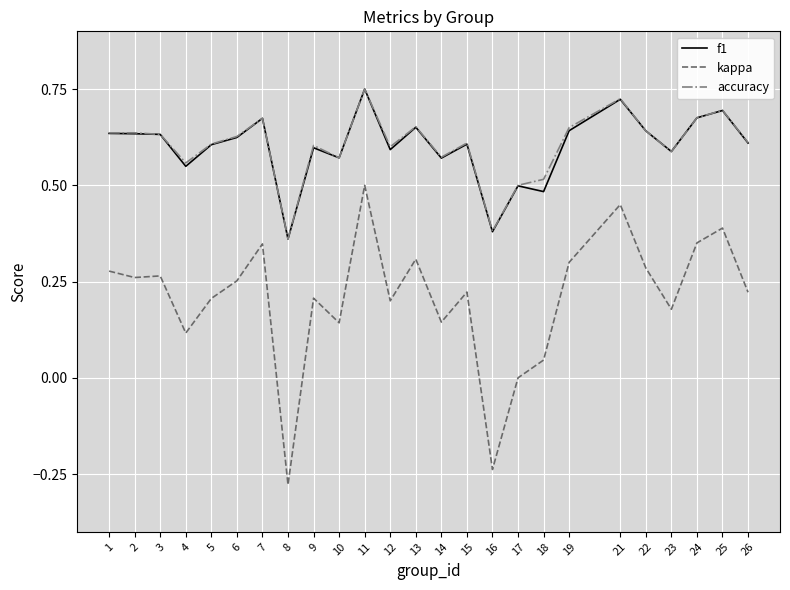

How many series are shown in this chart?

3